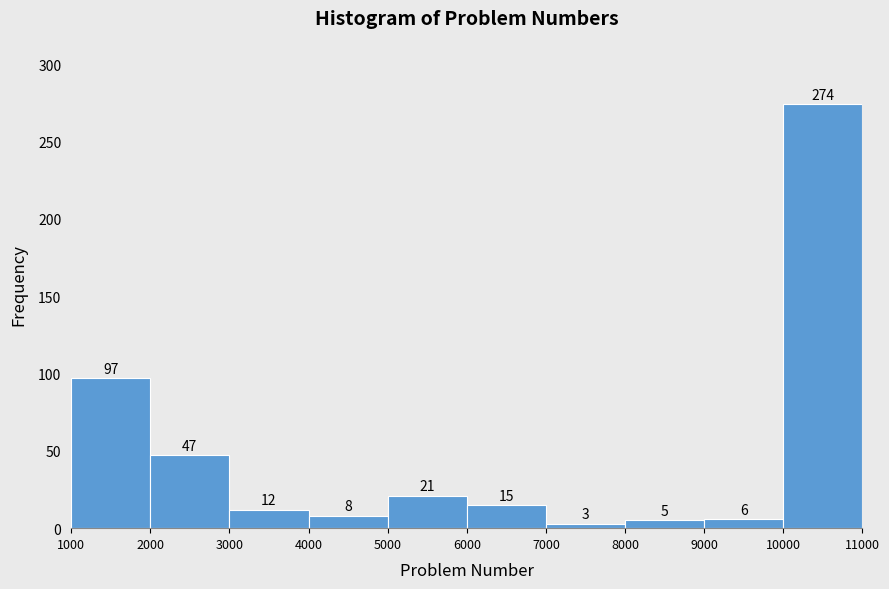

Reading left to right, list every bar in this chart as the range it spans on the x-axis followed by its height.

1000 to 2000: 97
2000 to 3000: 47
3000 to 4000: 12
4000 to 5000: 8
5000 to 6000: 21
6000 to 7000: 15
7000 to 8000: 3
8000 to 9000: 5
9000 to 10000: 6
10000 to 11000: 274